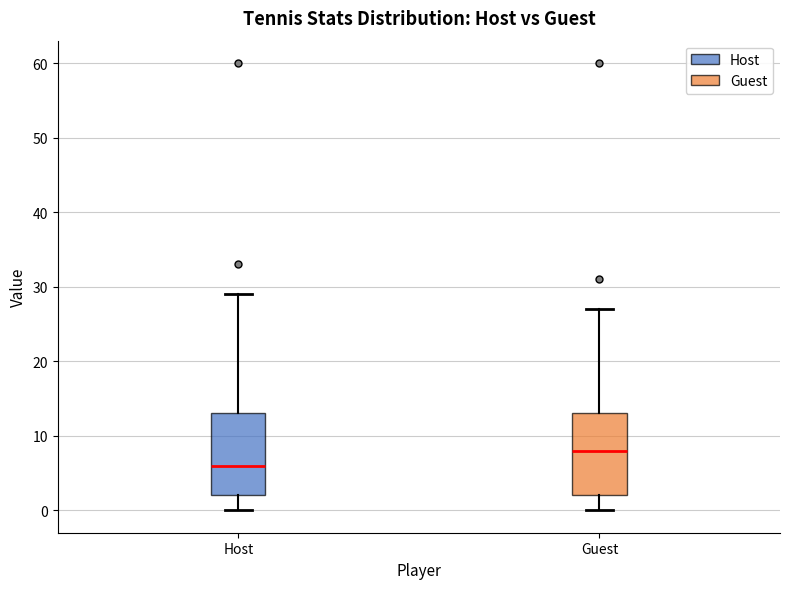

Where is the upper edge of the box for Guest on the y-axis? The values are not printed on the chart, so give them approximately, as read against the axis.

13